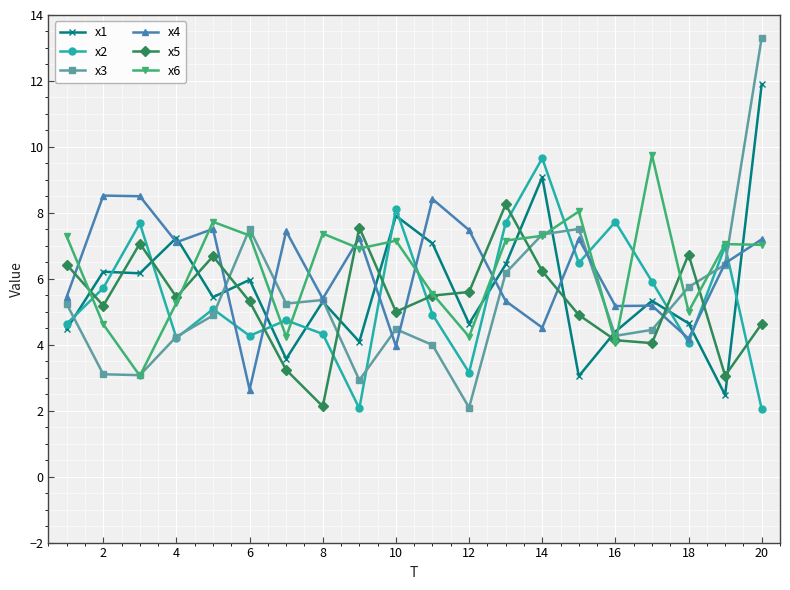

What is the difference between the maximum and minimum values in the x4 series?

5.9